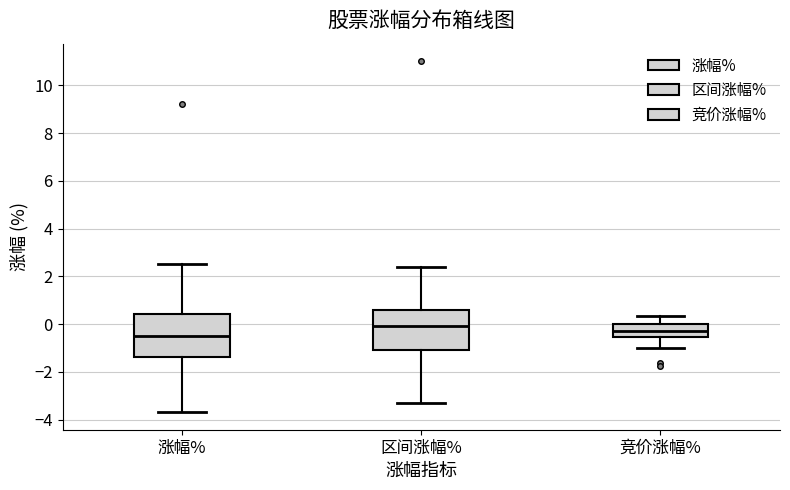

Reading left to right, transcribe this box plot: for each box, give where its median line is, the range the box spans, and where its two whiskers end, as read against the y-axis. The values are not printed on the chart, so give them approximately, as read against the axis.

涨幅%: median -0.6, box -1.4 to 0.4, whiskers -3.6 to 2.6
区间涨幅%: median 0.0, box -1.0 to 0.6, whiskers -3.4 to 2.4
竞价涨幅%: median -0.2, box -0.6 to 0.0, whiskers -1.0 to 0.4